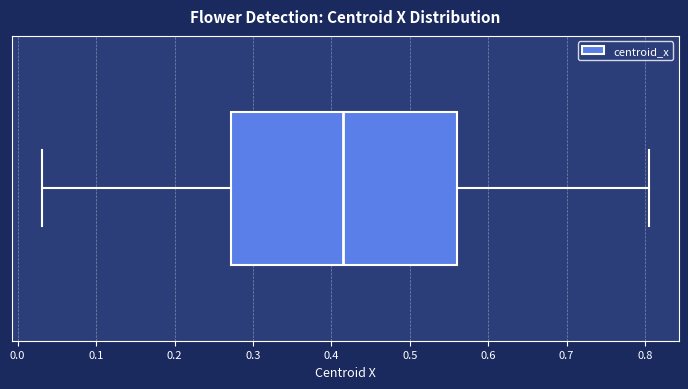

Transcribe this box plot: give where the median line is, the range the box spans, and where the two whiskers end, as read against the x-axis. The values are not printed on the chart, so give them approximately, as read against the axis.

median 0.41, box 0.27 to 0.56, whiskers 0.03 to 0.80